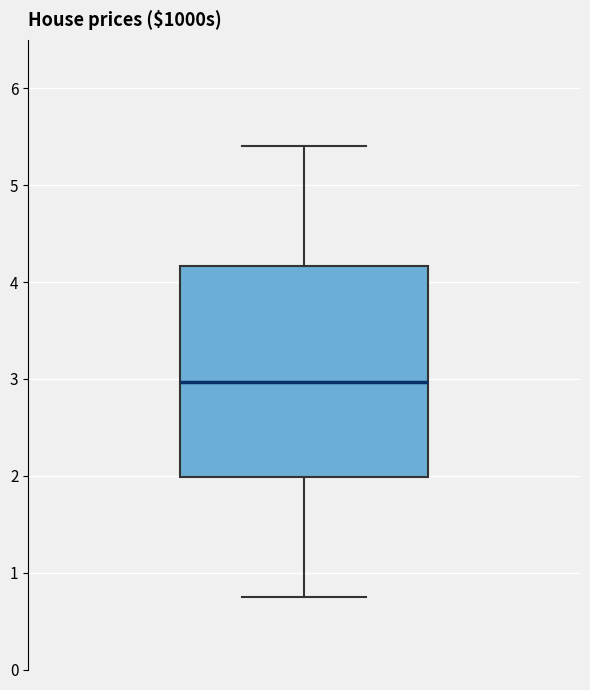

Transcribe this box plot: give where the median line is, the range the box spans, and where the two whiskers end, as read against the y-axis. The values are not printed on the chart, so give them approximately, as read against the axis.

median 3.0, box 2.0 to 4.2, whiskers 0.7 to 5.4